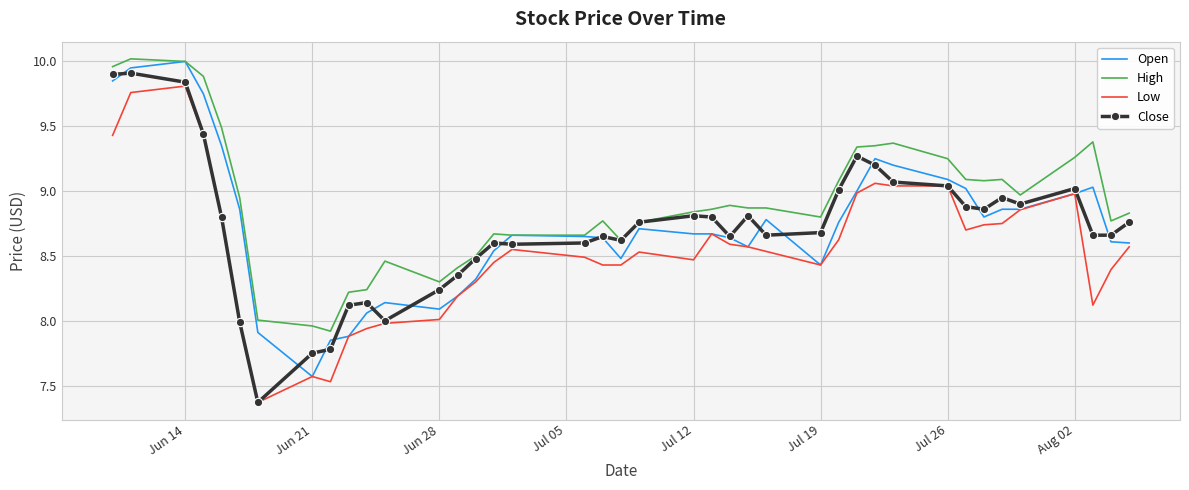

Which series has the largest total across all categories?

High